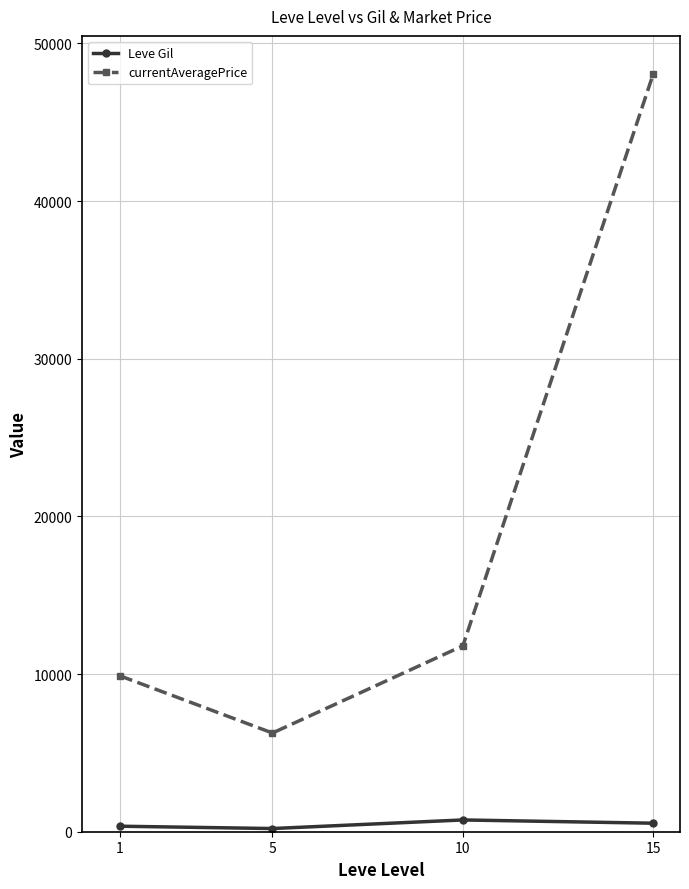

What value does the currentAveragePrice series have at 15?

48082.0